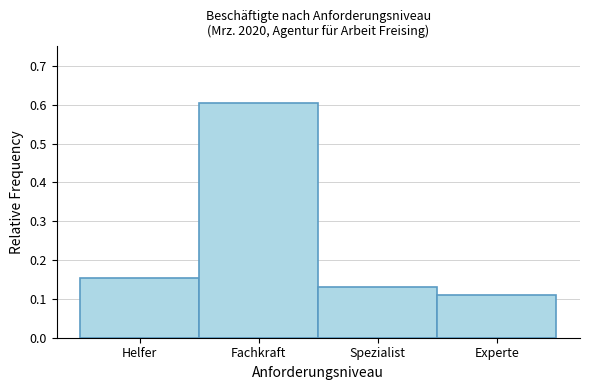

The value at Fachkraft is 0.6. True or false?

True